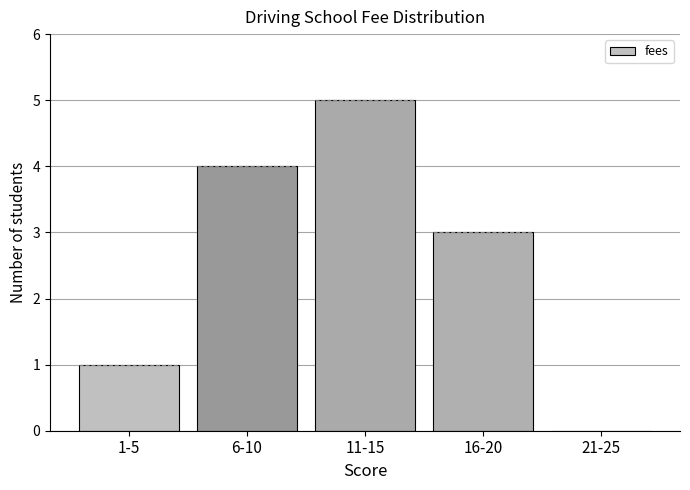

Reading left to right, what are all the values shown in this chart?

1-5=1	6-10=4	11-15=5	16-20=3	21-25=0